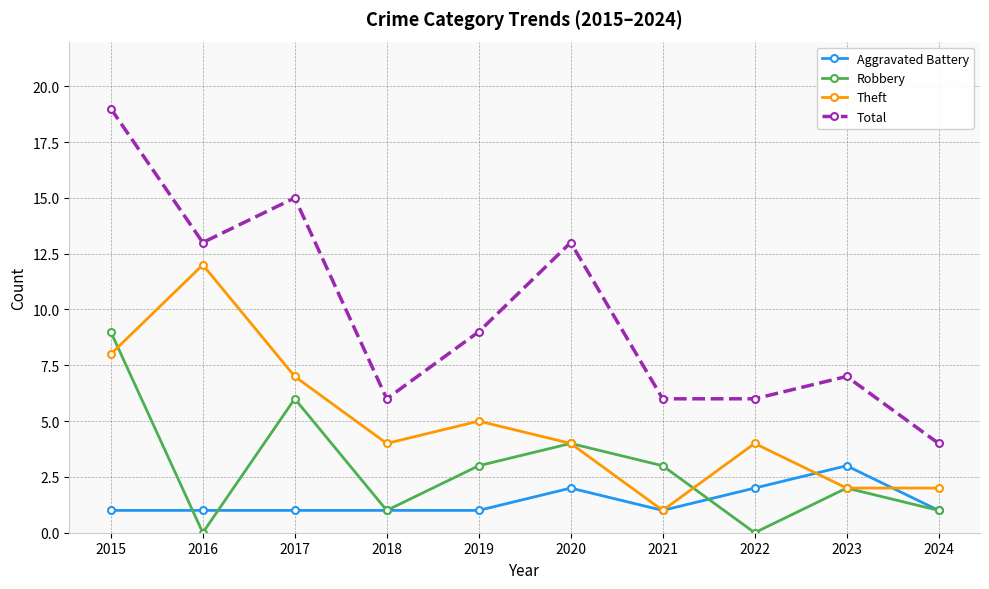

The value of Theft at 2024 is 3. True or false?

False